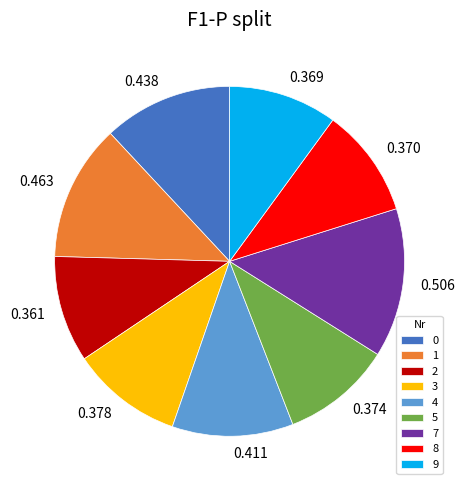

Is there a majority slice in this chart?

No